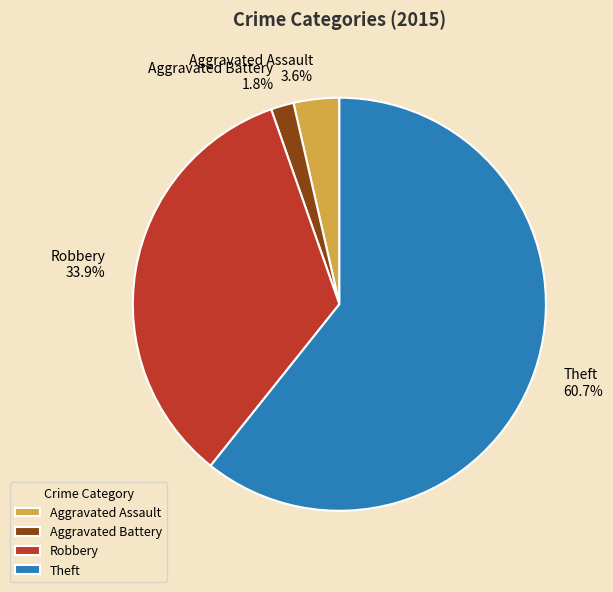

How many segments does this pie chart have?

4